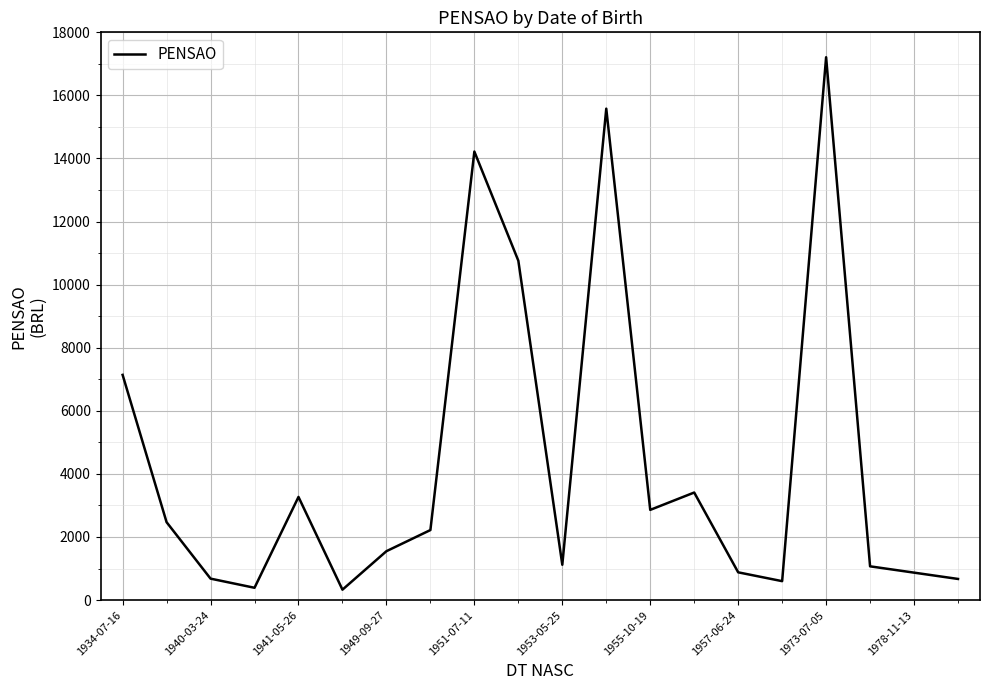

Is this an area chart (filled region under the line)?

No